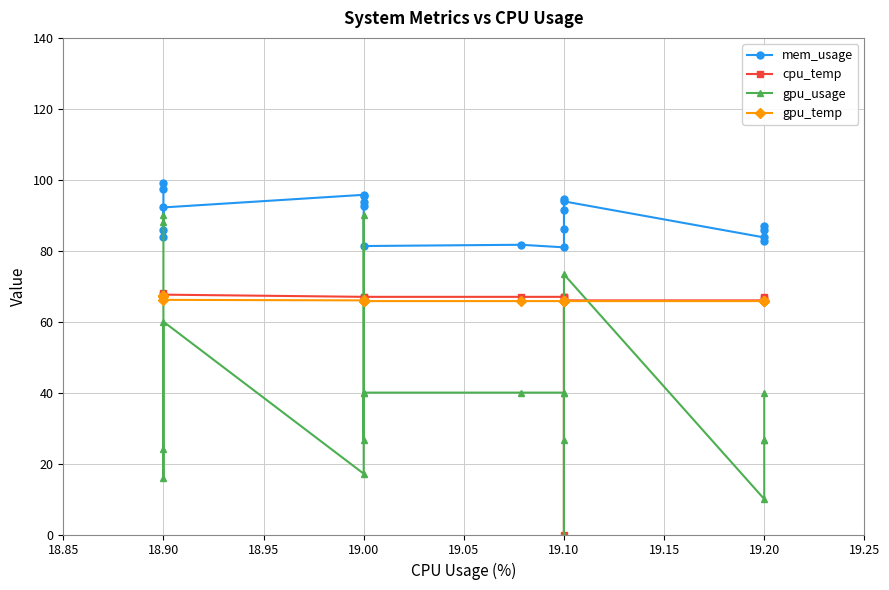

True or false: mem_usage and gpu_temp cross at least once.

False